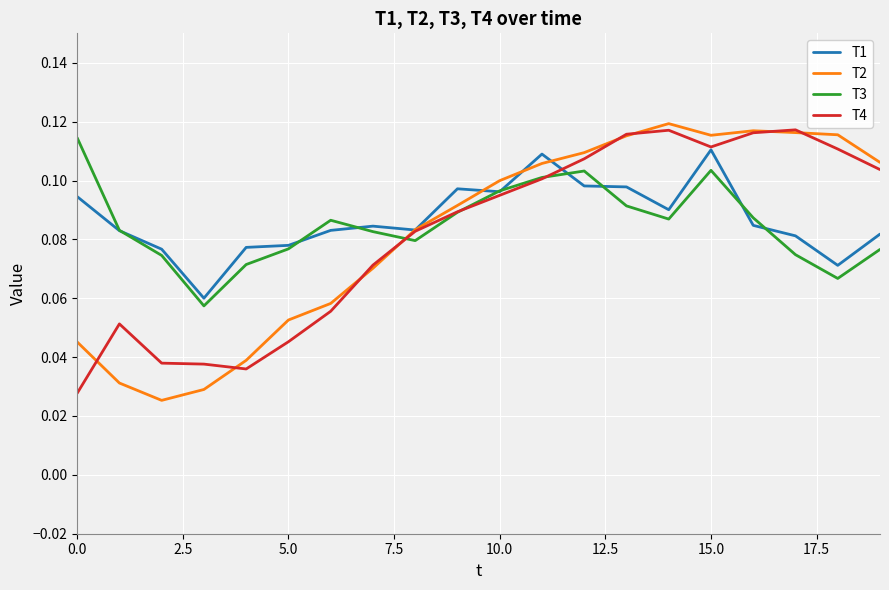

What is the sum of all T3 values?

1.7